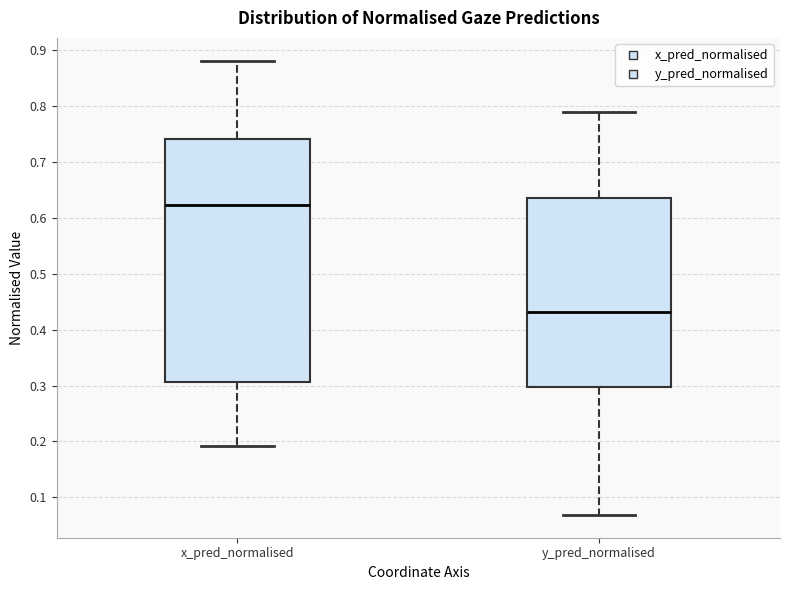

Reading left to right, read every box against the y-axis: the position of its median line, the range the box covers, and the ends of its whiskers. The values are not printed on the chart, so give them approximately, as read against the axis.

x_pred_normalised: median 0.62, box 0.31 to 0.74, whiskers 0.19 to 0.88
y_pred_normalised: median 0.43, box 0.30 to 0.64, whiskers 0.07 to 0.79